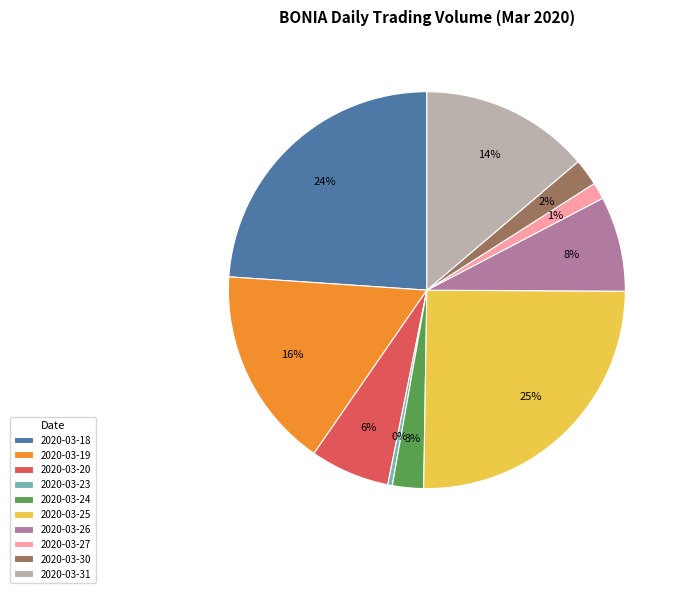

Between 2020-03-25 and 2020-03-27, which is larger?

2020-03-25